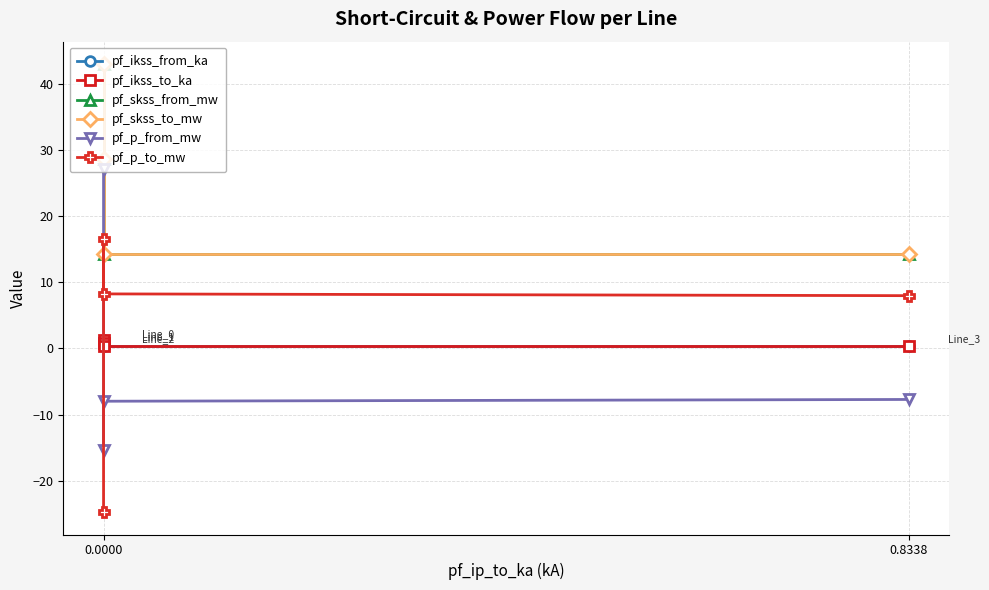

What is the smallest value displayed?

-24.8